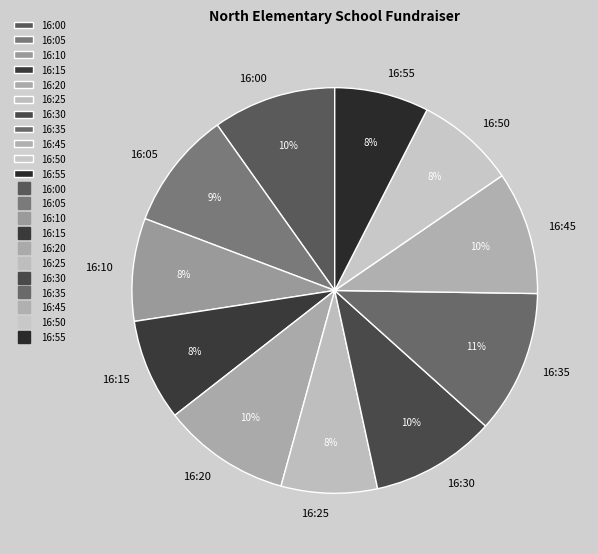

What is the largest slice in the pie chart?

16:35